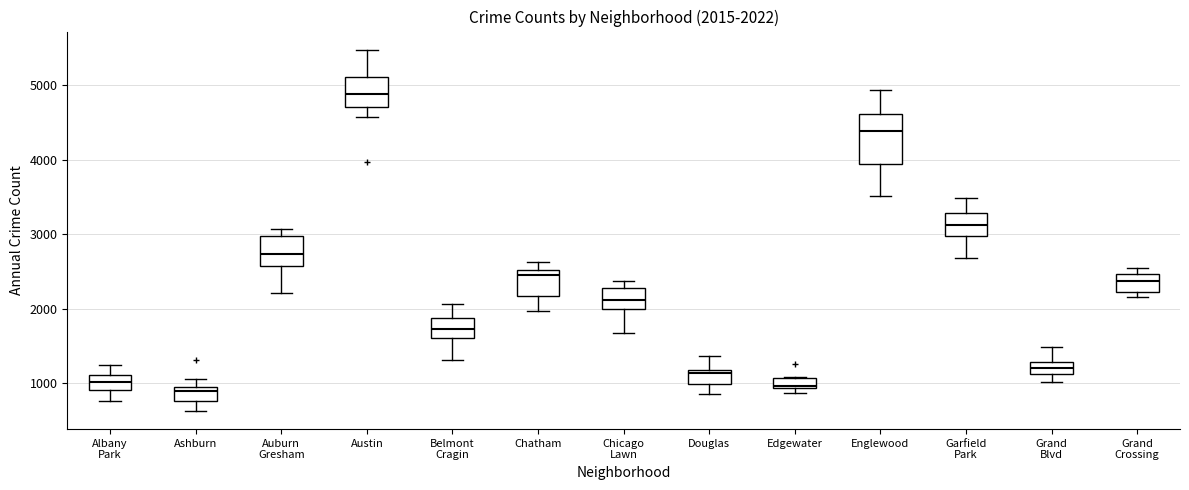

Which box's median line is the highest?

Austin